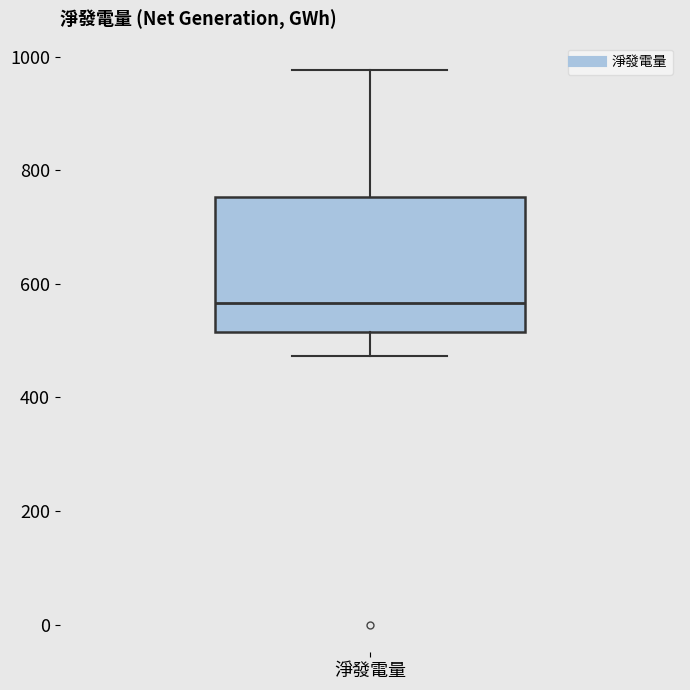

Transcribe this box plot: give where the median line is, the range the box spans, and where the two whiskers end, as read against the y-axis. The values are not printed on the chart, so give them approximately, as read against the axis.

median 560, box 520 to 760, whiskers 480 to 980